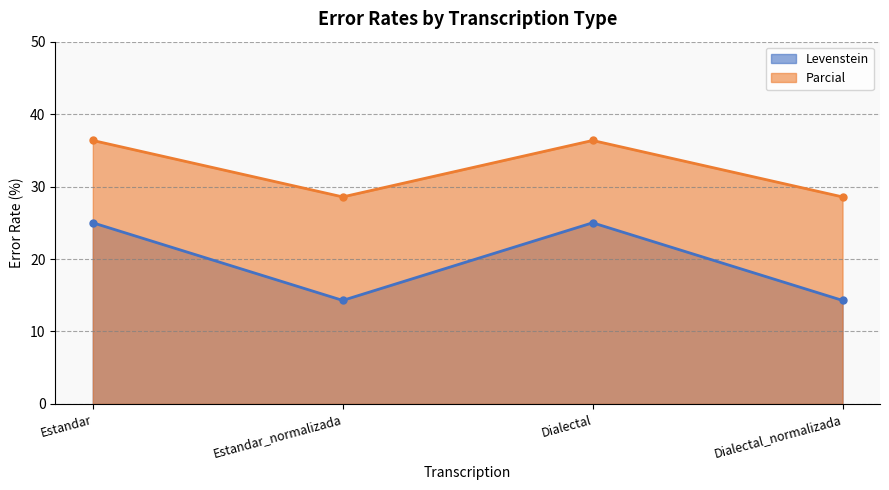

What is the value of the Levenstein point at the 3rd from the left?

25.0